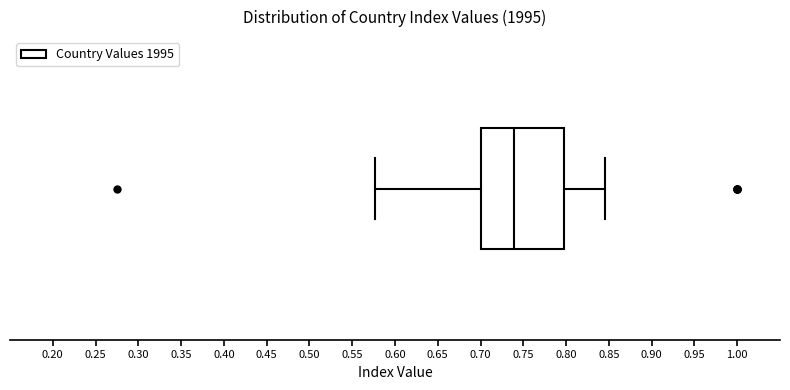

Transcribe this box plot: give where the median line is, the range the box spans, and where the two whiskers end, as read against the x-axis. The values are not printed on the chart, so give them approximately, as read against the axis.

median 0.740, box 0.700 to 0.795, whiskers 0.575 to 0.845